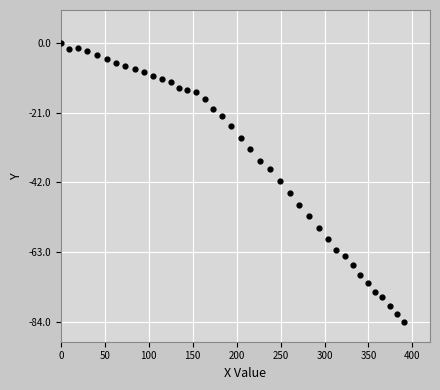

What is the range of Y values (max minus min)?

84.2